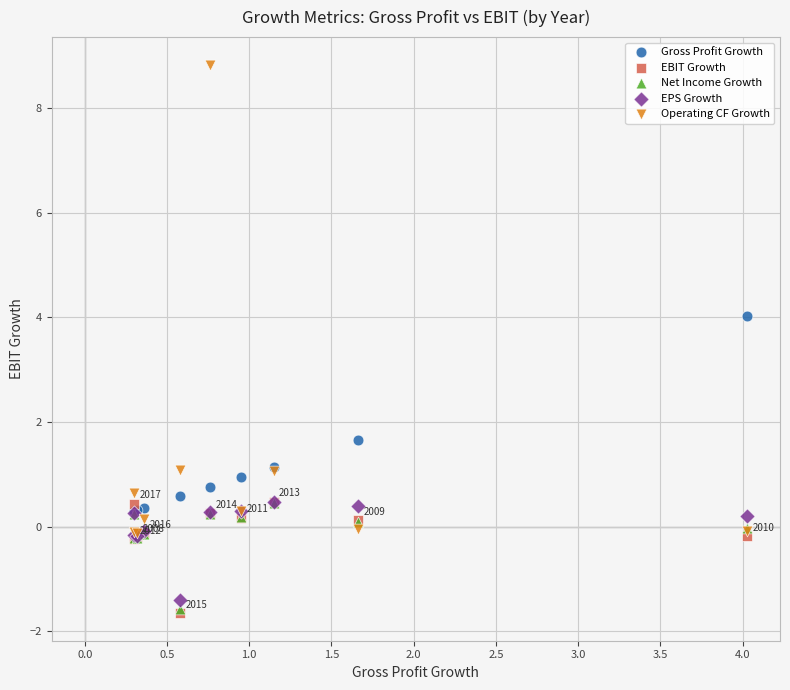

In the Gross Profit Growth series, what Y value is closest to 2?

1.7